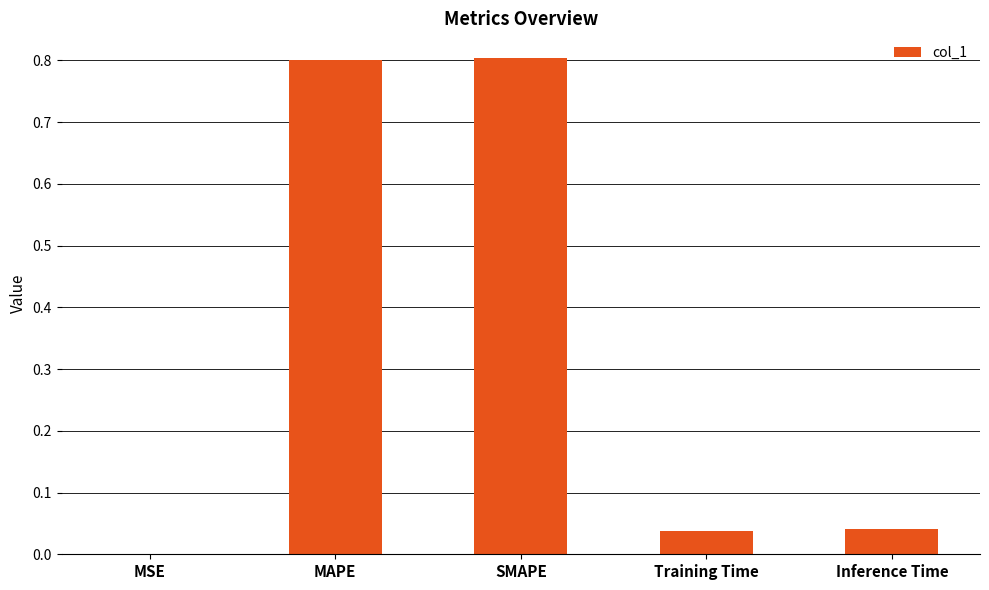

Between SMAPE and MSE, which is larger?

SMAPE